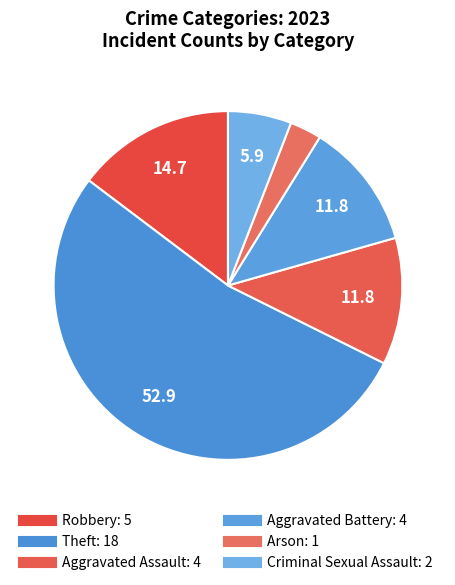

Is there a majority slice in this chart?

Yes